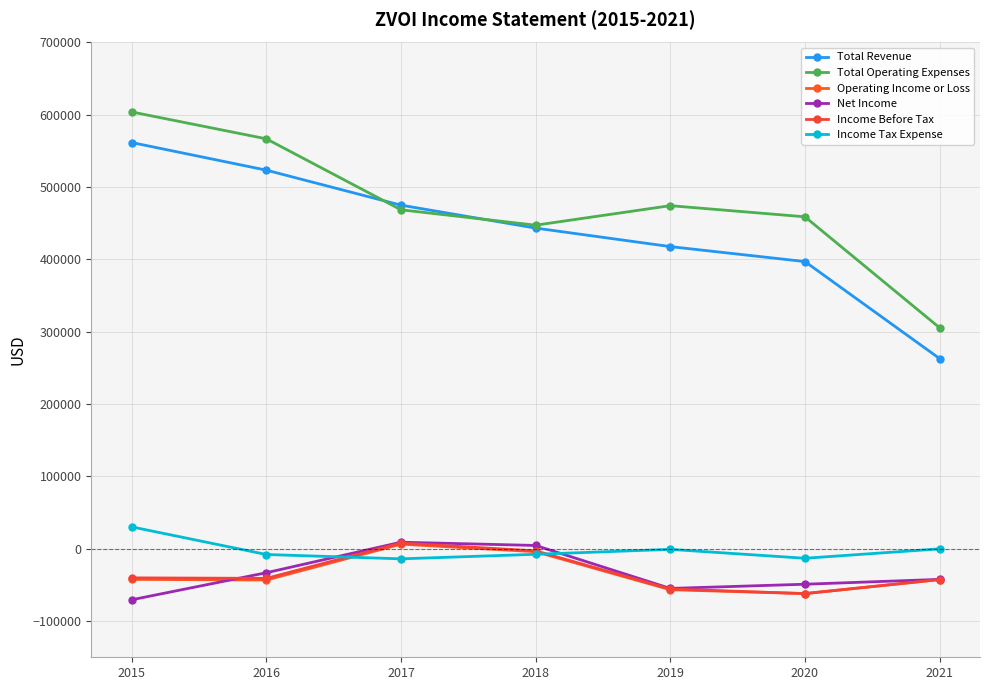

Reading left to right, list all the values displayed in this chart.

Total Revenue: 2015=561700	2016=523500	2017=475100	2018=443400	2019=417800	2020=397100	2021=263000
Total Operating Expenses: 2015=604000	2016=566800	2017=468700	2018=447400	2019=474400	2020=459000	2021=305600
Operating Income or Loss: 2015=-42300	2016=-43200	2017=6400	2018=-4000	2019=-56600	2020=-61900	2021=-42600
Net Income: 2015=-70500	2016=-33100	2017=9100	2018=4600	2019=-54800	2020=-49000	2021=-42300
Income Before Tax: 2015=-40200	2016=-40900	2017=7900	2018=-2900	2019=-55600	2020=-62000	2021=-42500
Income Tax Expense: 2015=30300	2016=-7900	2017=-13900	2018=-7600	2019=-800	2020=-13100	2021=-100